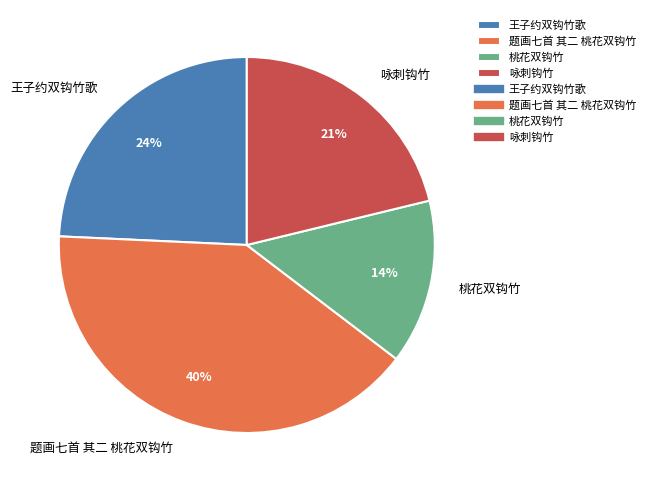

Is the sum of 咏刺钩竹 and 桃花双钩竹 greater than half?

No